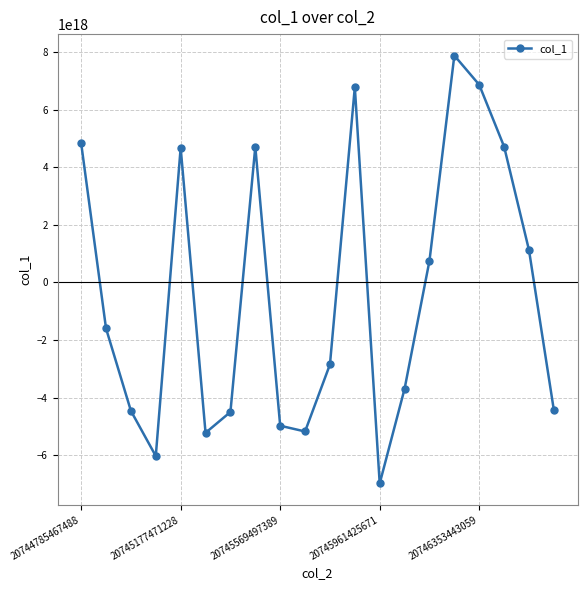

How many points are higher than both their immediate neighbors (excluding endpoints)?

4